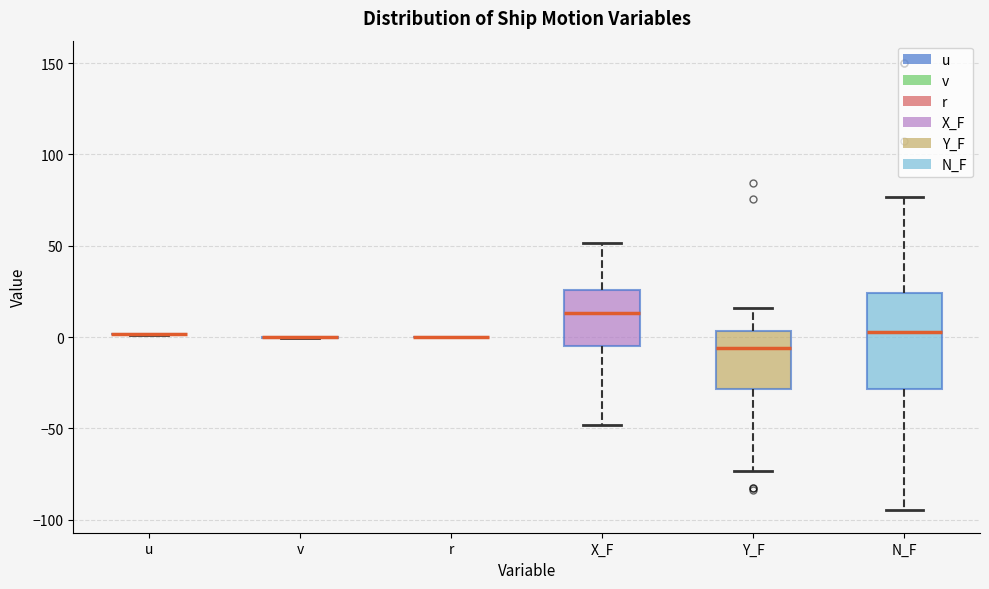

Reading left to right, read every box against the y-axis: the position of its median line, the range the box covers, and the ends of its whiskers. The values are not printed on the chart, so give them approximately, as read against the axis.

u: box collapsed to a line at 0, whiskers 0 to 0
v: box collapsed to a line at 0, whiskers 0 to 0
r: box collapsed to a line at 0, whiskers 0 to 0
X_F: median 15, box -5 to 25, whiskers -50 to 50
Y_F: median -5, box -30 to 5, whiskers -75 to 15
N_F: median 5, box -30 to 25, whiskers -95 to 75